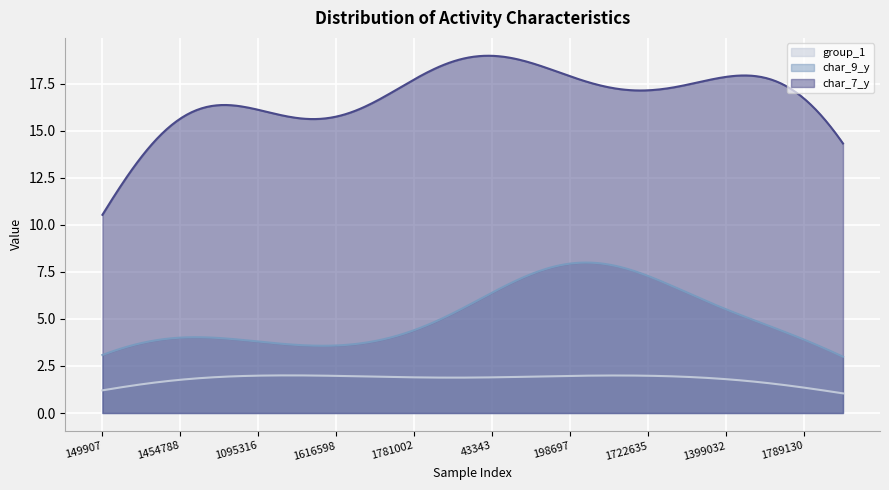

Which series has the largest total across all categories?

char_7_y